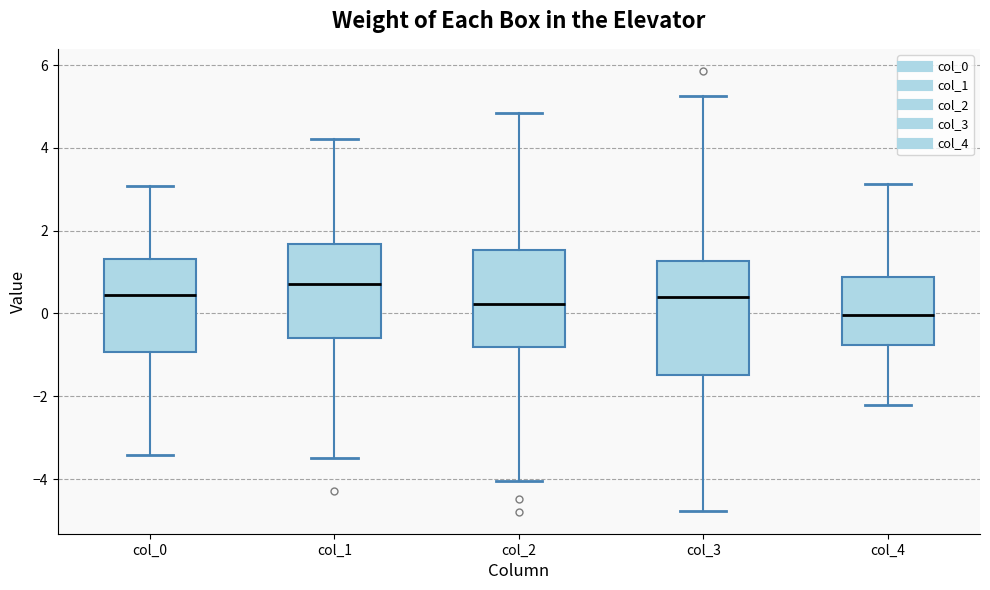

Reading left to right, transcribe this box plot: for each box, give where its median line is, the range the box spans, and where its two whiskers end, as read against the y-axis. The values are not printed on the chart, so give them approximately, as read against the axis.

col_0: median 0.4, box -1.0 to 1.4, whiskers -3.4 to 3.0
col_1: median 0.8, box -0.6 to 1.6, whiskers -3.4 to 4.2
col_2: median 0.2, box -0.8 to 1.6, whiskers -4.0 to 4.8
col_3: median 0.4, box -1.4 to 1.2, whiskers -4.8 to 5.2
col_4: median 0.0, box -0.8 to 0.8, whiskers -2.2 to 3.2